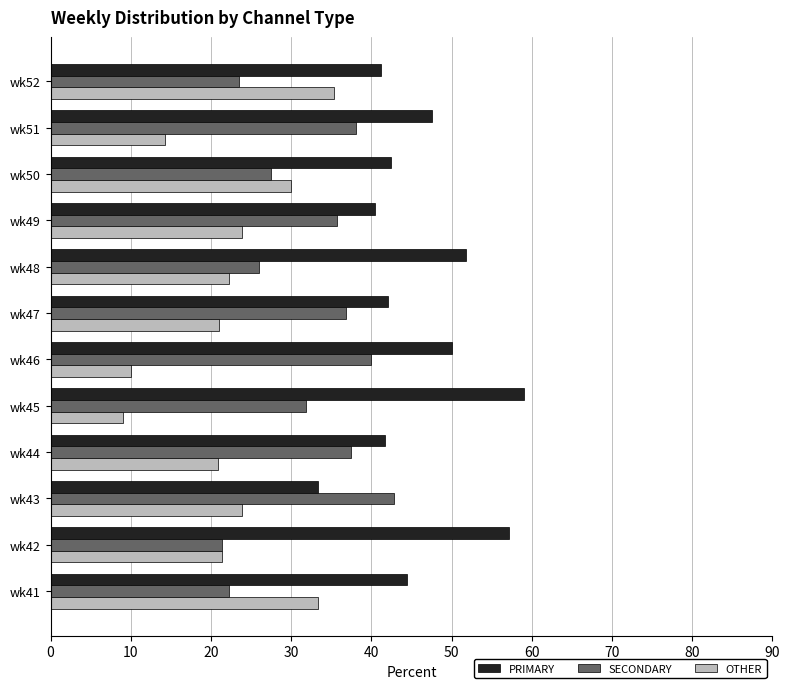

What is the spread (max minus min) of values at wk42?

35.7